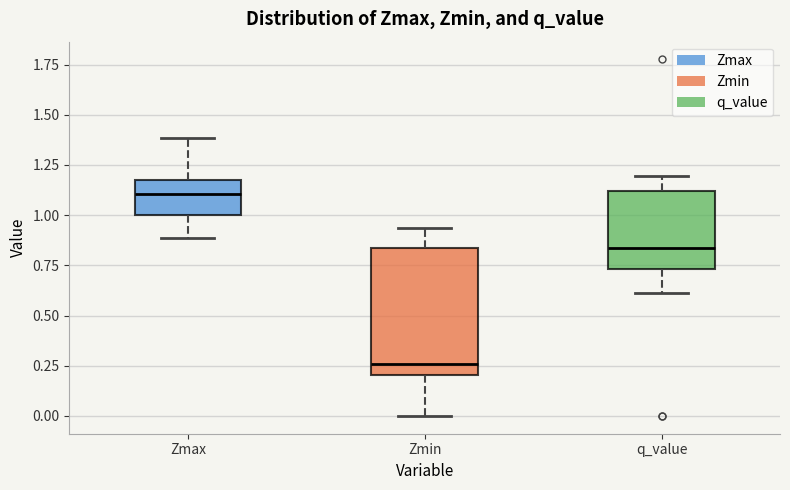

Reading left to right, transcribe this box plot: for each box, give where its median line is, the range the box spans, and where its two whiskers end, as read against the y-axis. The values are not printed on the chart, so give them approximately, as read against the axis.

Zmax: median 1.10, box 1.00 to 1.20, whiskers 0.90 to 1.40
Zmin: median 0.25, box 0.20 to 0.85, whiskers 0.00 to 0.95
q_value: median 0.85, box 0.75 to 1.10, whiskers 0.60 to 1.20